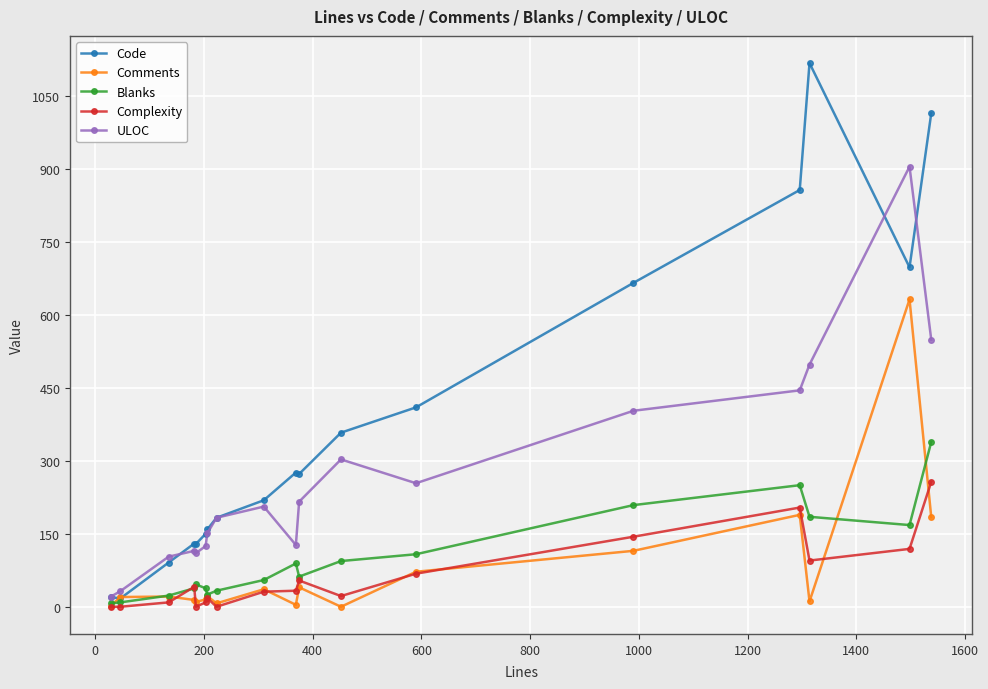

At how many categories does at least one series exceed 575?

5